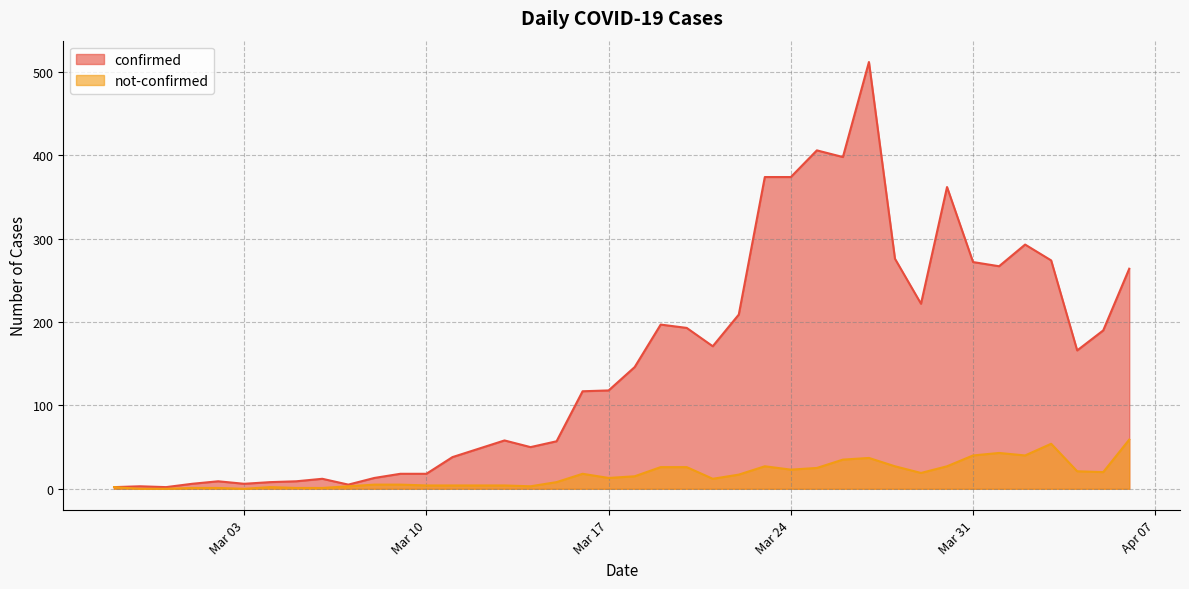

What is the highest value of the not-confirmed series?

59